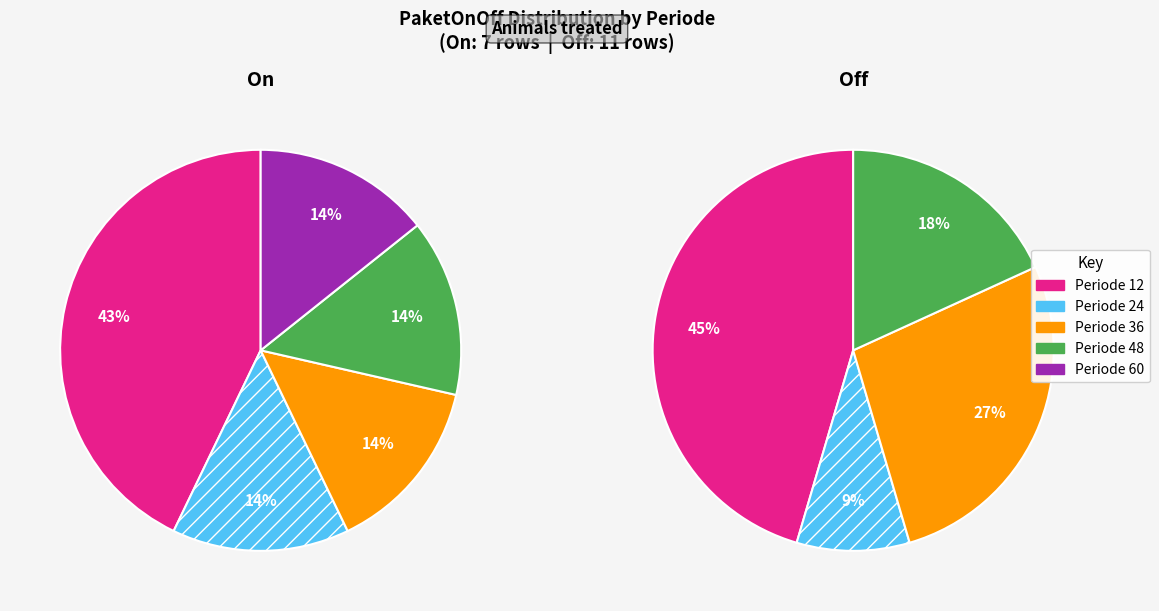

Does 6 account for over 50% of the chart?

No